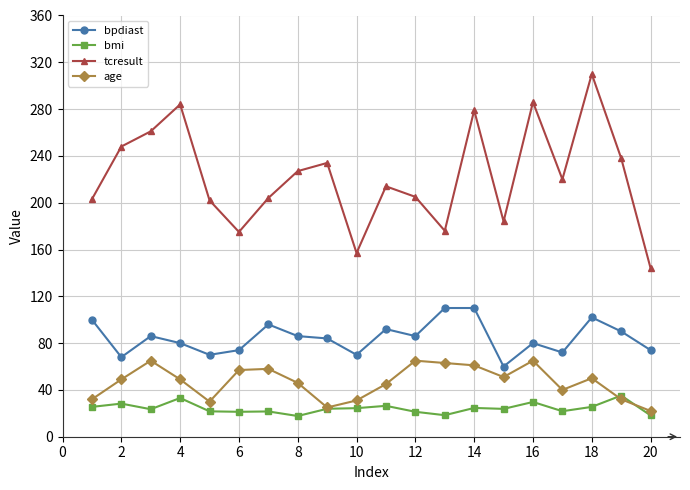

Which series has the largest total across all categories?

tcresult